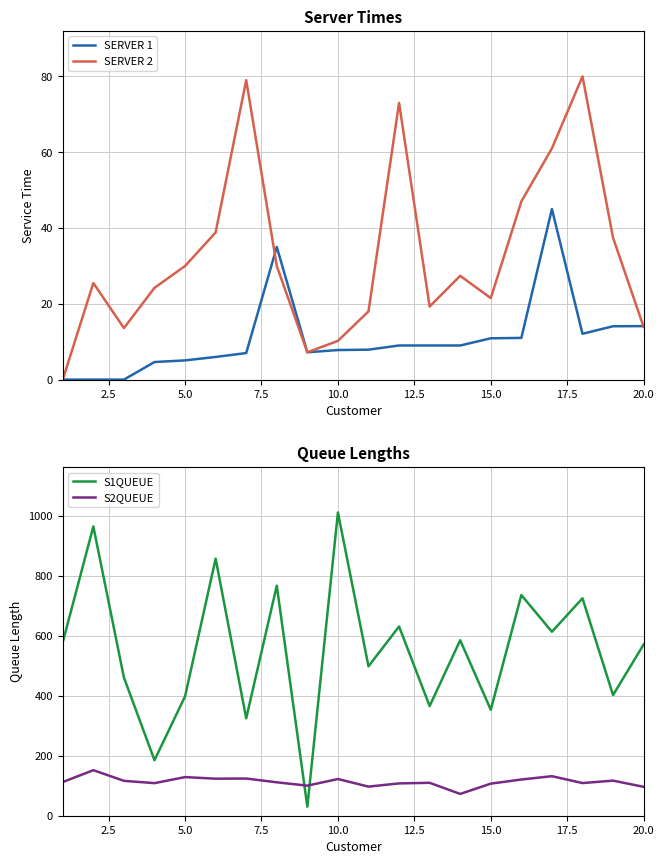

True or false: SERVER 1 has a value of 2.1 at 5.0.

False